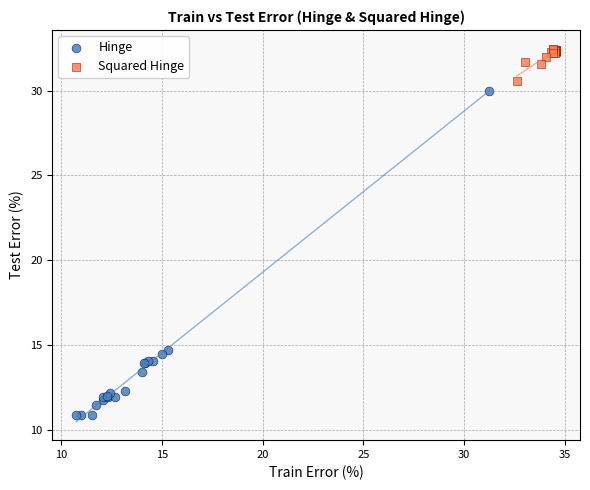

Which series contains the highest Y value?

Squared Hinge